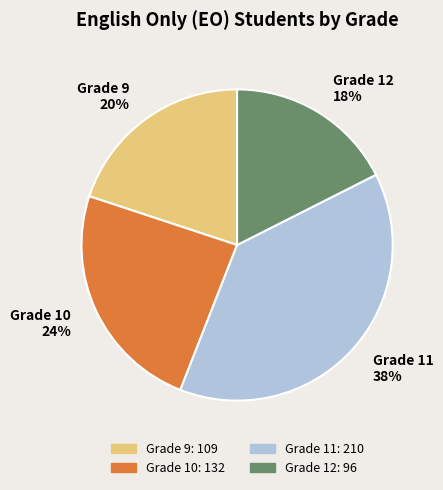

Does Grade 12 represent more than half of the total?

No